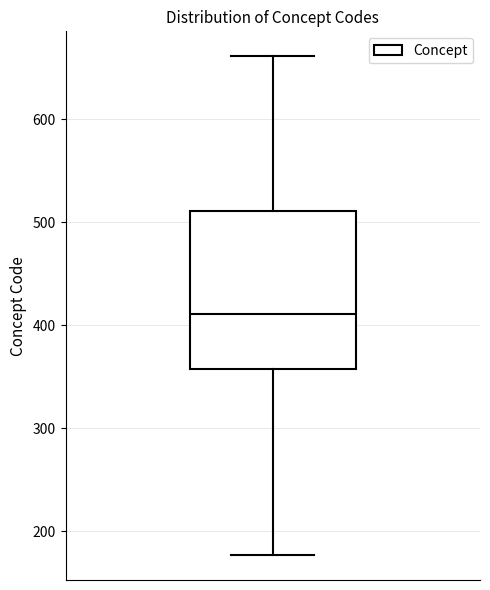

Transcribe this box plot: give where the median line is, the range the box spans, and where the two whiskers end, as read against the y-axis. The values are not printed on the chart, so give them approximately, as read against the axis.

median 410, box 360 to 510, whiskers 180 to 660